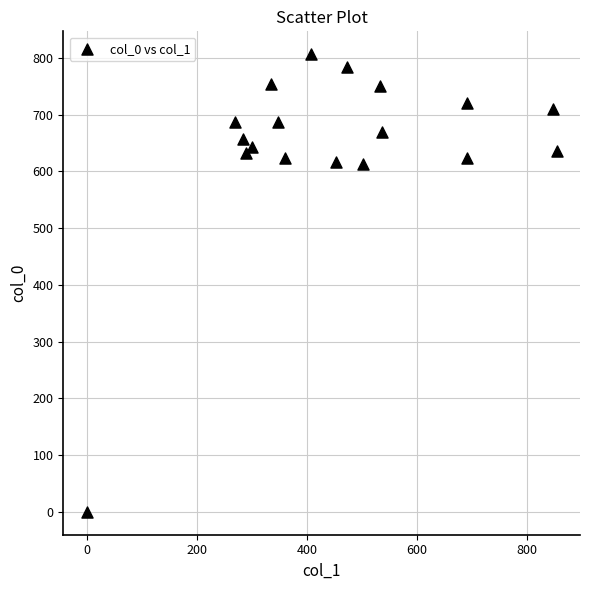

What is the range of X values (max minus min)?

853.9